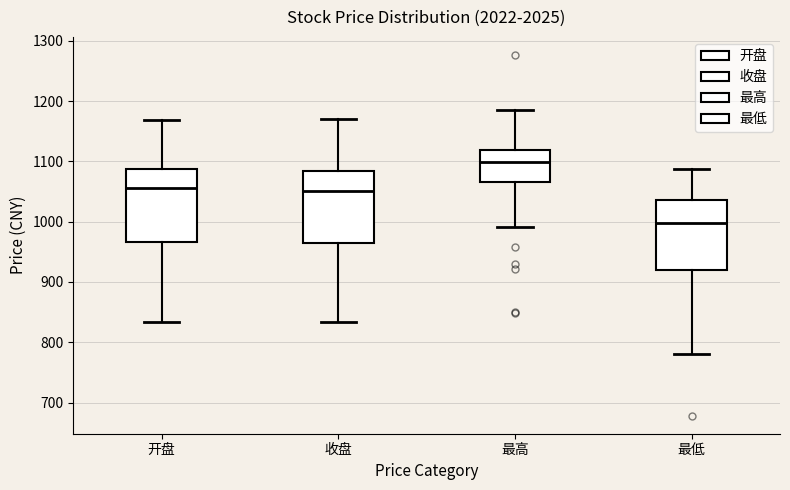

Reading left to right, transcribe this box plot: for each box, give where its median line is, the range the box spans, and where its two whiskers end, as read against the y-axis. The values are not printed on the chart, so give them approximately, as read against the axis.

开盘: median 1060, box 970 to 1090, whiskers 830 to 1170
收盘: median 1050, box 960 to 1080, whiskers 830 to 1170
最高: median 1100, box 1070 to 1120, whiskers 990 to 1180
最低: median 1000, box 920 to 1040, whiskers 780 to 1090